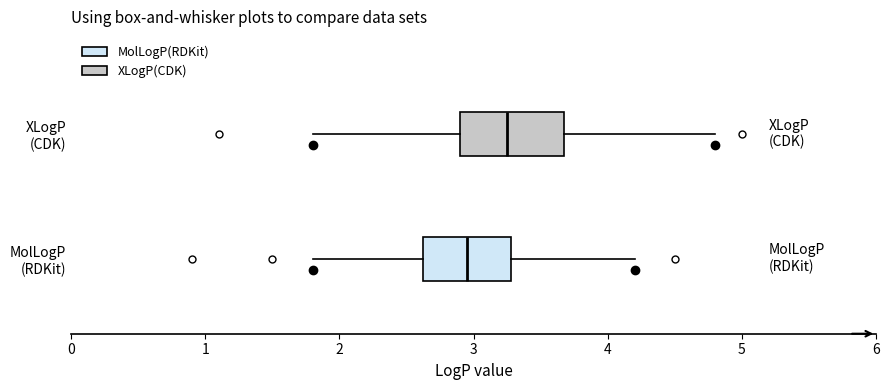

Reading bottom to top, read every box against the x-axis: the position of its median line, the range the box covers, and the ends of its whiskers. The values are not printed on the chart, so give them approximately, as read against the axis.

MolLogP (RDKit): median 3.0, box 2.6 to 3.3, whiskers 1.8 to 4.2
XLogP (CDK): median 3.3, box 2.9 to 3.7, whiskers 1.8 to 4.8